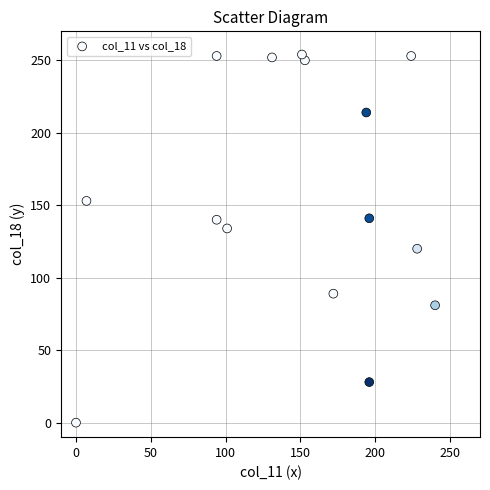

What is the range of X values (max minus min)?

240